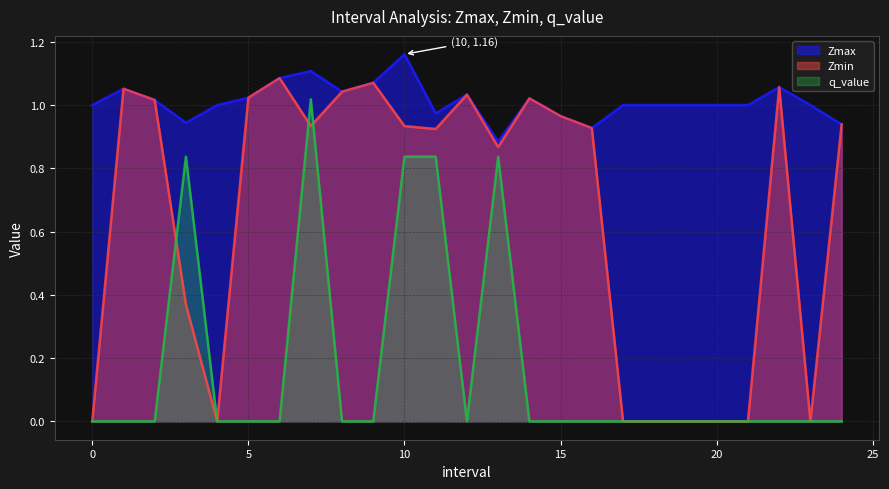

List the series in order of their peak value, lowest first.

q_value, Zmin, Zmax